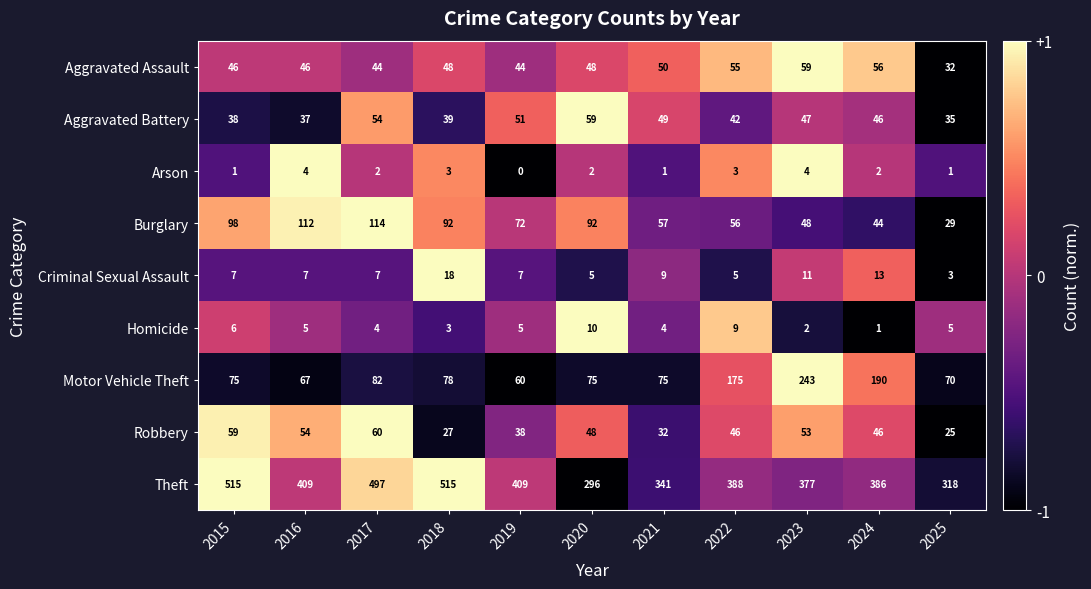

What is the maximum value for Aggravated Assault?

59